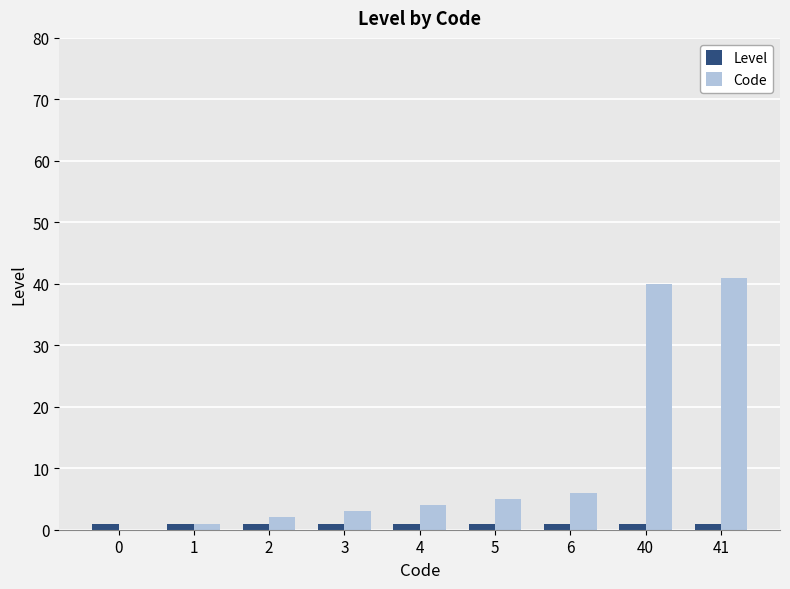

What is the average value of the Code series?

11